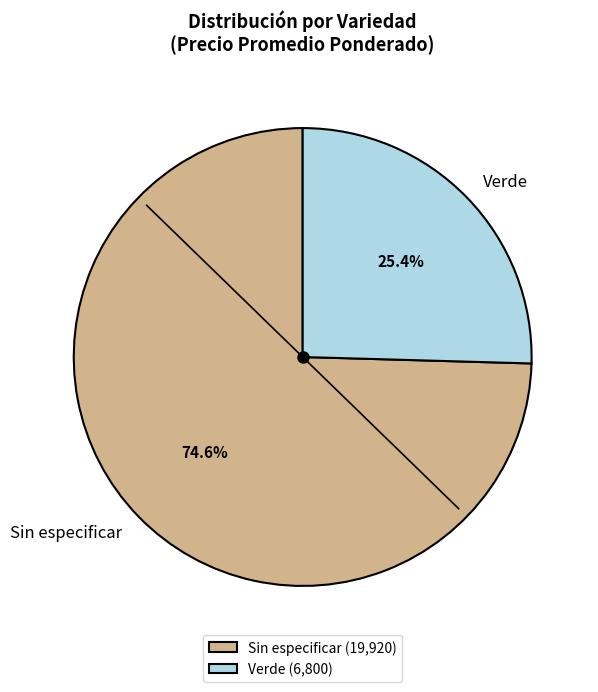

To the nearest percent, what is the difference between the Sin especificar and Verde slice percentages?

49%